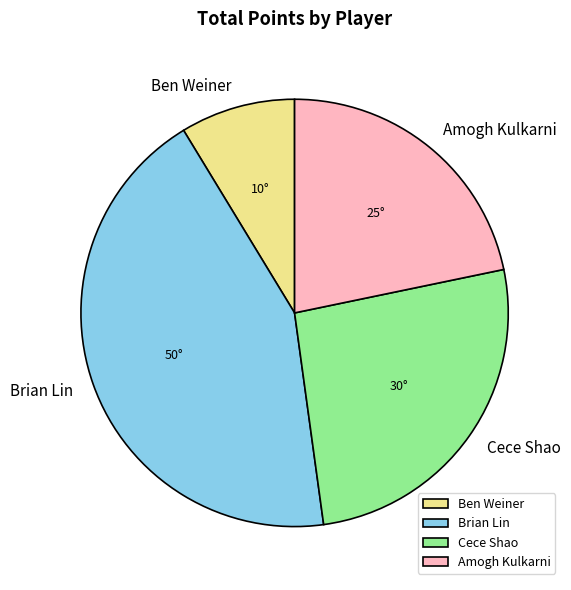

Is there any slice that represents more than half of the pie?

No